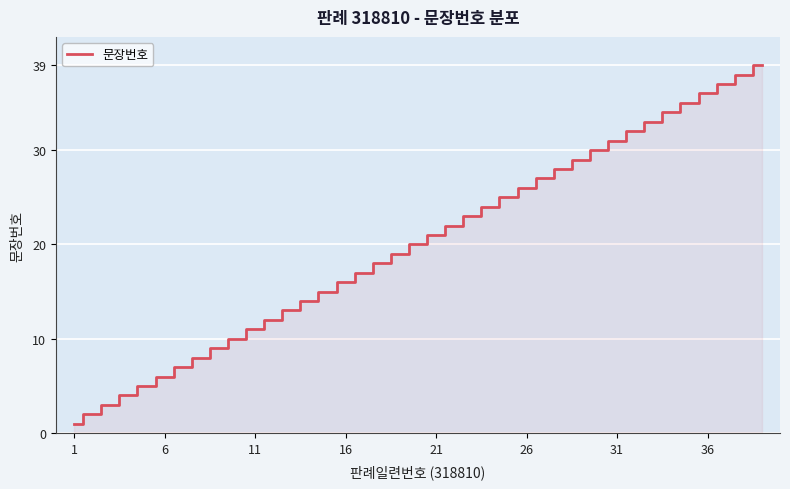

What is the greatest value displayed?

39